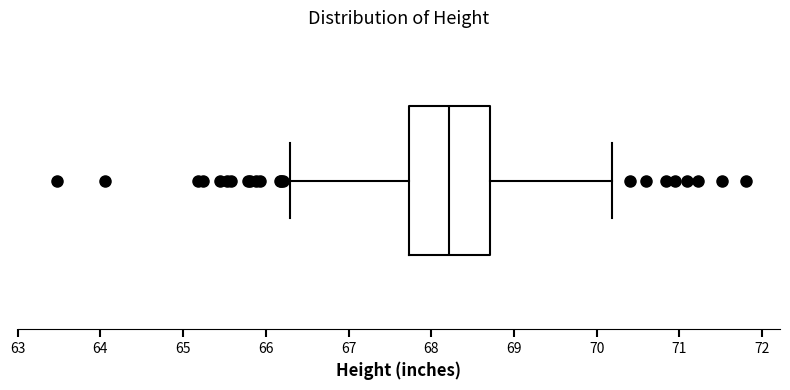

Transcribe this box plot: give where the median line is, the range the box spans, and where the two whiskers end, as read against the x-axis. The values are not printed on the chart, so give them approximately, as read against the axis.

median 68.2, box 67.7 to 68.7, whiskers 66.3 to 70.2